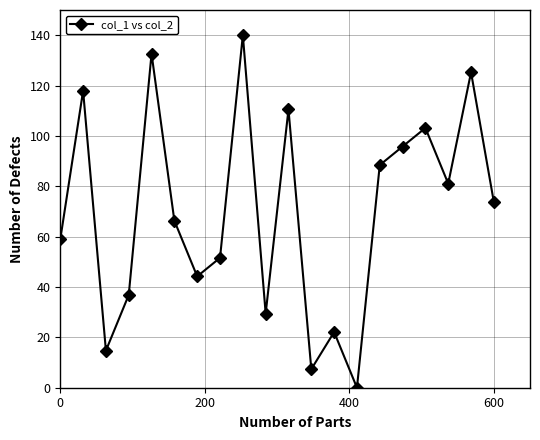

How many interior local valleys (lower than both neighbors) does the data have?

6